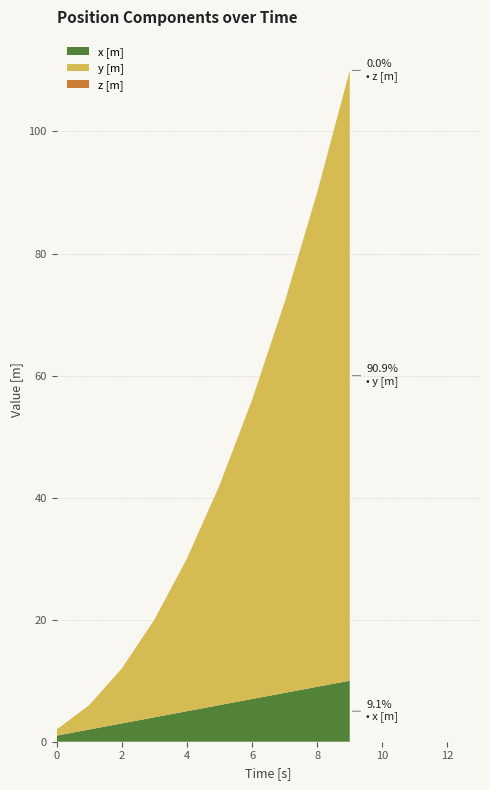

Reading right to left, what are all the values shown in this chart?

x [m]: 9=10	8=9	7=8	6=7	5=6	4=5	3=4	2=3	1=2	0=1
y [m]: 9=100	8=81	7=64	6=49	5=36	4=25	3=16	2=9	1=4	0=1
z [m]: 9=0	8=0	7=0	6=0	5=0	4=0	3=0	2=0	1=0	0=0